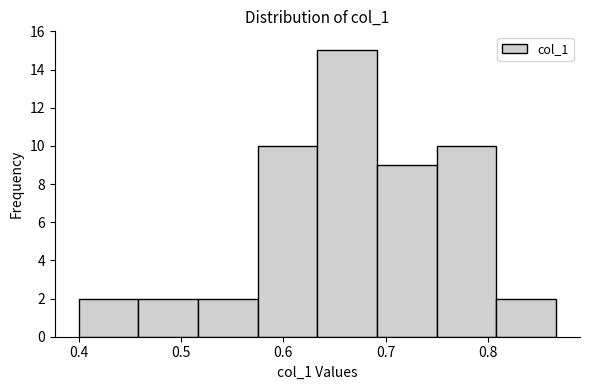

Reading left to right, list every bar in this chart as the range it spans on the x-axis followed by its height. Neither the bar edges nor the heights are printed on the chart, so give them approximately, as read against the axes.

0.40 to 0.46: 2
0.46 to 0.52: 2
0.52 to 0.58: 2
0.58 to 0.63: 10
0.63 to 0.69: 15
0.69 to 0.75: 9
0.75 to 0.81: 10
0.81 to 0.87: 2